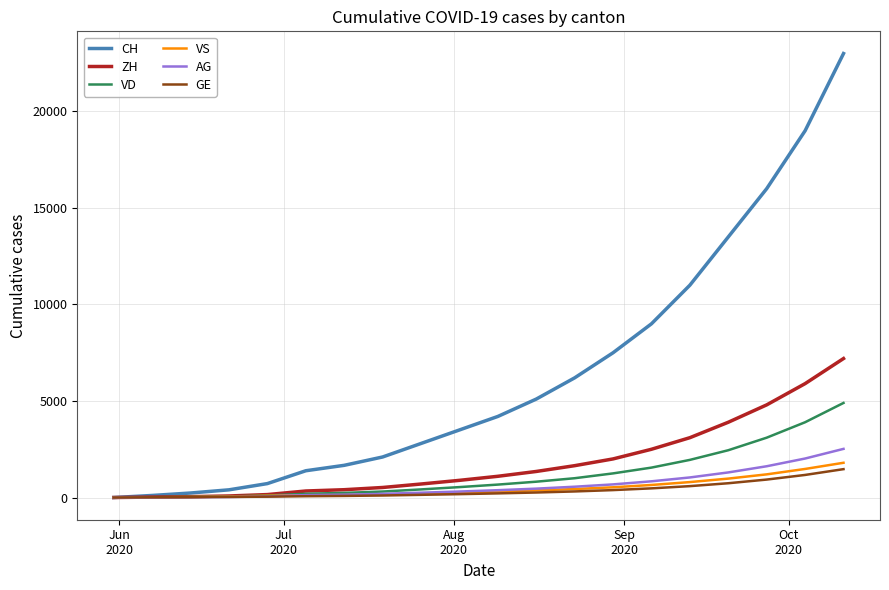

What is the maximum value for VD?

4900